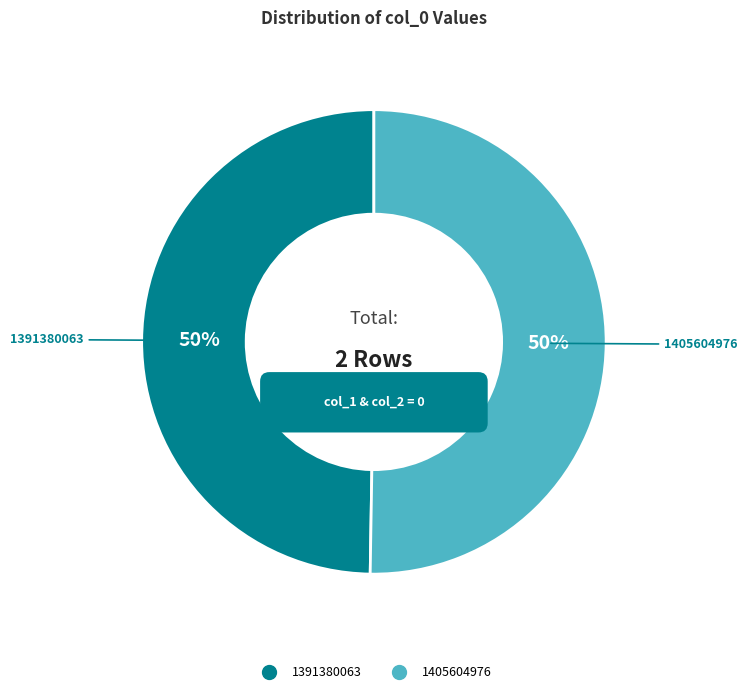

True or false: 1405604976 accounts for 50% of the total.

True